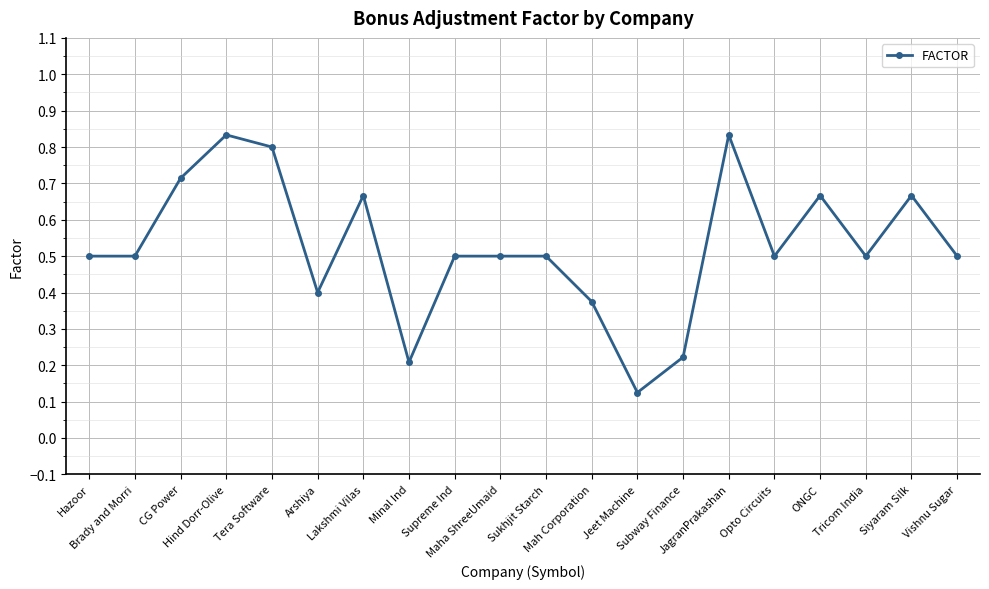

The chart shows a value of 0.5 at Tricom India. True or false?

True